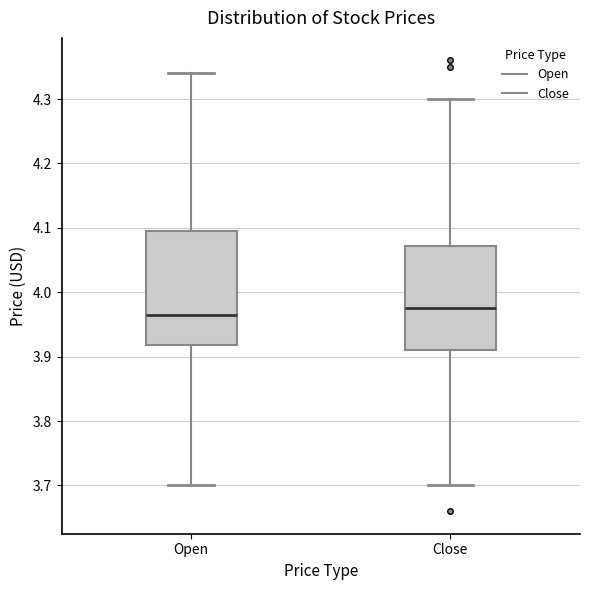

Reading left to right, read every box against the y-axis: the position of its median line, the range the box covers, and the ends of its whiskers. The values are not printed on the chart, so give them approximately, as read against the axis.

Open: median 3.97, box 3.92 to 4.10, whiskers 3.70 to 4.34
Close: median 3.98, box 3.91 to 4.07, whiskers 3.70 to 4.30